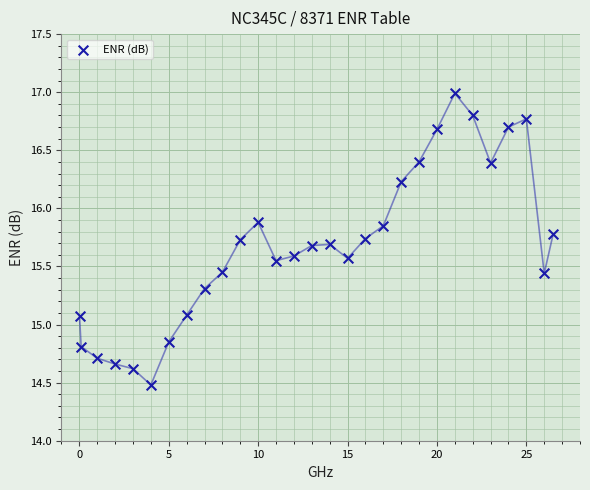

What is the range of Y values (max minus min)?

2.5